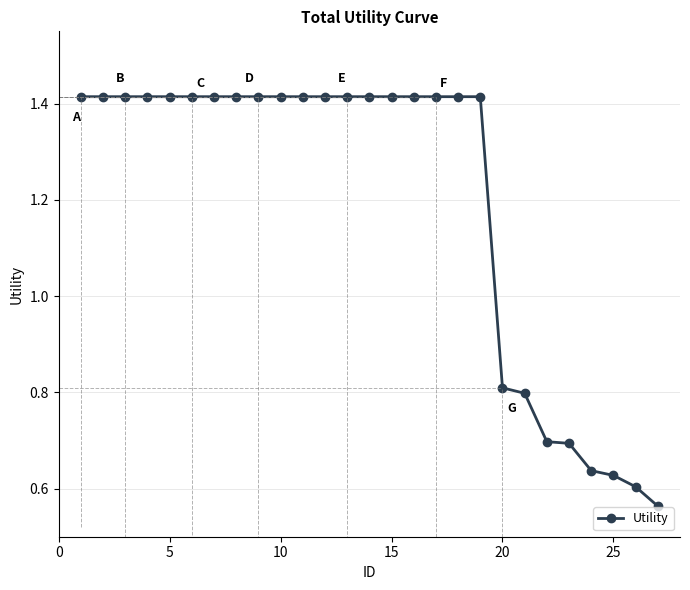

What is the sum of all values?

32.3